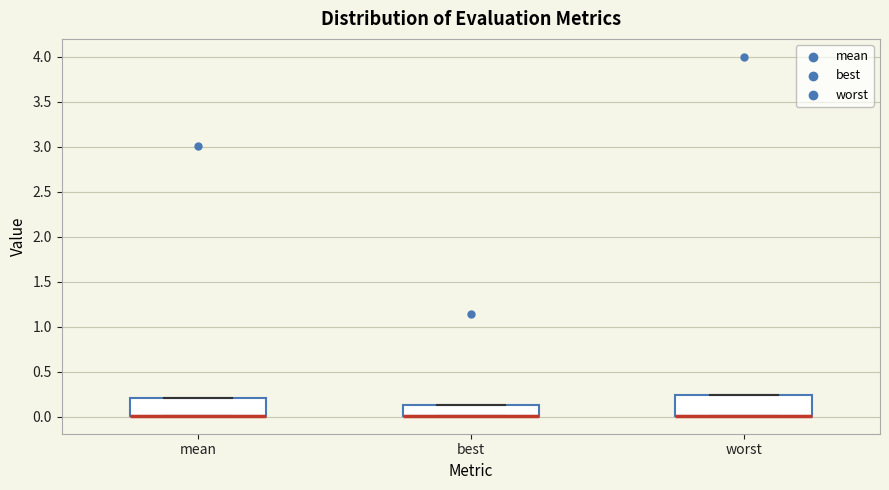

Reading left to right, read every box against the y-axis: the position of its median line, the range the box covers, and the ends of its whiskers. The values are not printed on the chart, so give them approximately, as read against the axis.

mean: median 0.00 (drawn on the box's lower edge), box 0.00 to 0.20, whiskers 0.00 to 0.20
best: median 0.00 (drawn on the box's lower edge), box 0.00 to 0.15, whiskers 0.00 to 0.15
worst: median 0.00 (drawn on the box's lower edge), box 0.00 to 0.25, whiskers 0.00 to 0.25